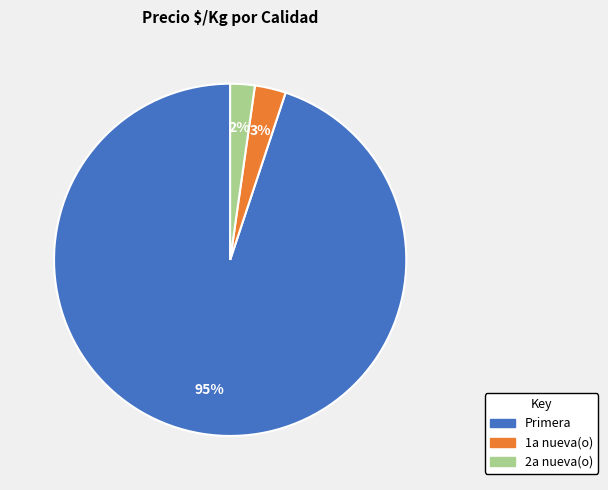

To the nearest percent, what is the average slice percentage?

33%